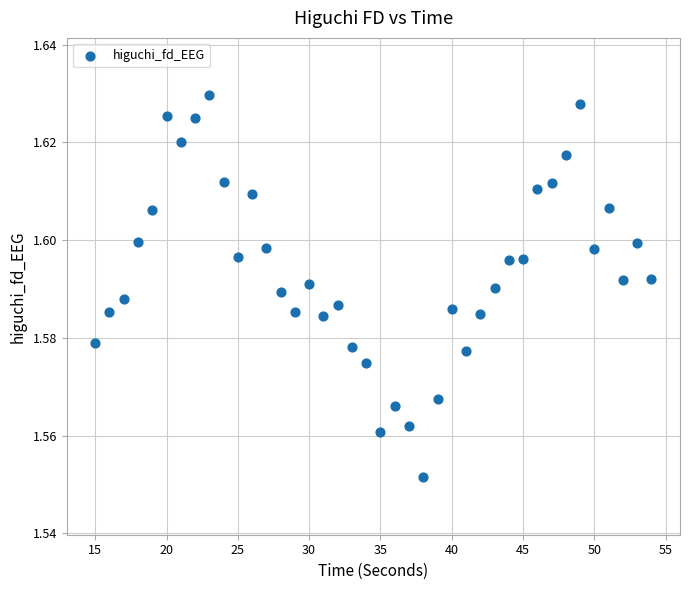

What is the range of X values (max minus min)?

39.0